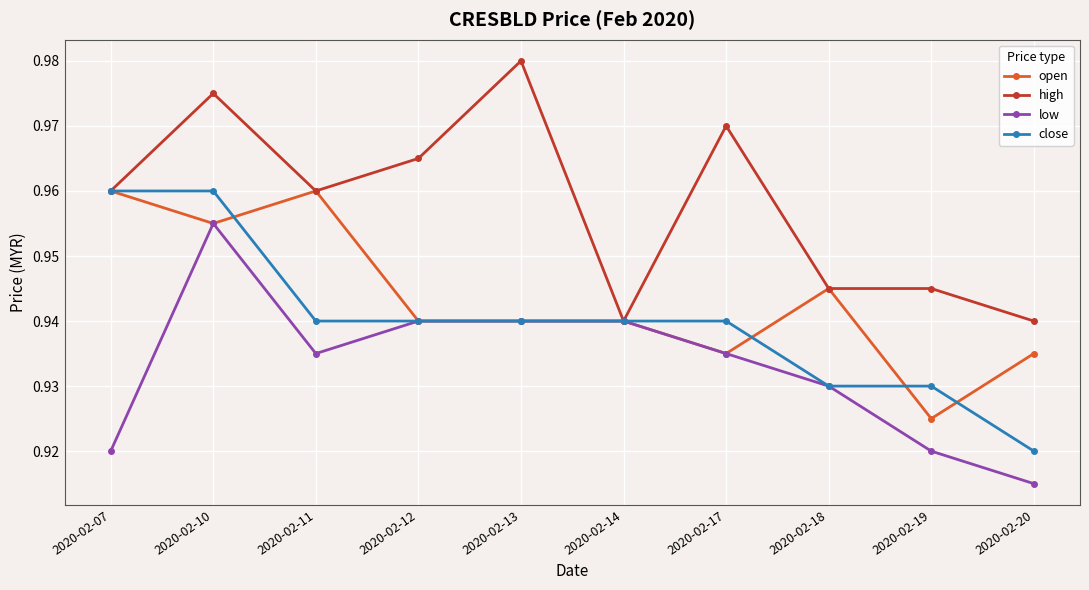

At which category does the chart reach its peak across all series?

2020-02-13